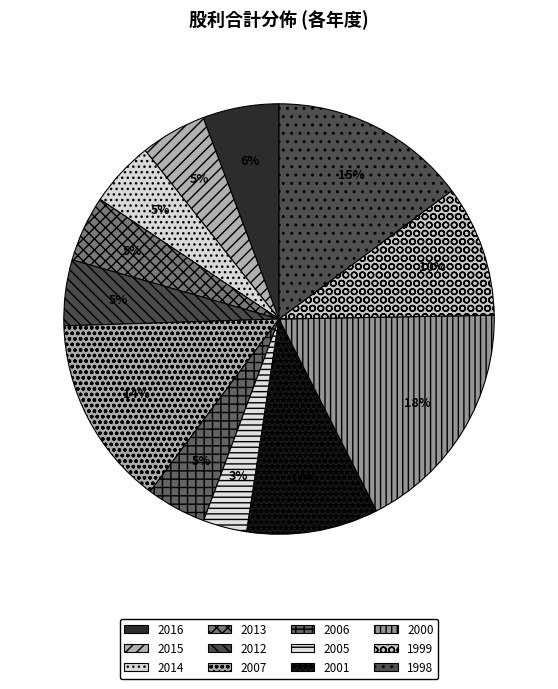

Which category has the smallest portion of the pie?

2005